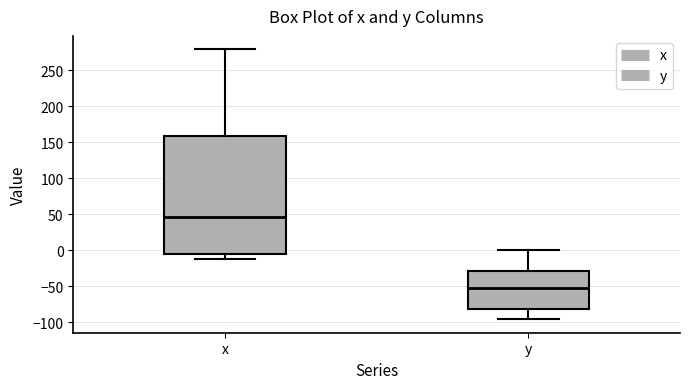

Reading left to right, transcribe this box plot: for each box, give where its median line is, the range the box spans, and where its two whiskers end, as read against the y-axis. The values are not printed on the chart, so give them approximately, as read against the axis.

x: median 45, box -5 to 160, whiskers -10 to 280
y: median -50, box -80 to -30, whiskers -95 to 0